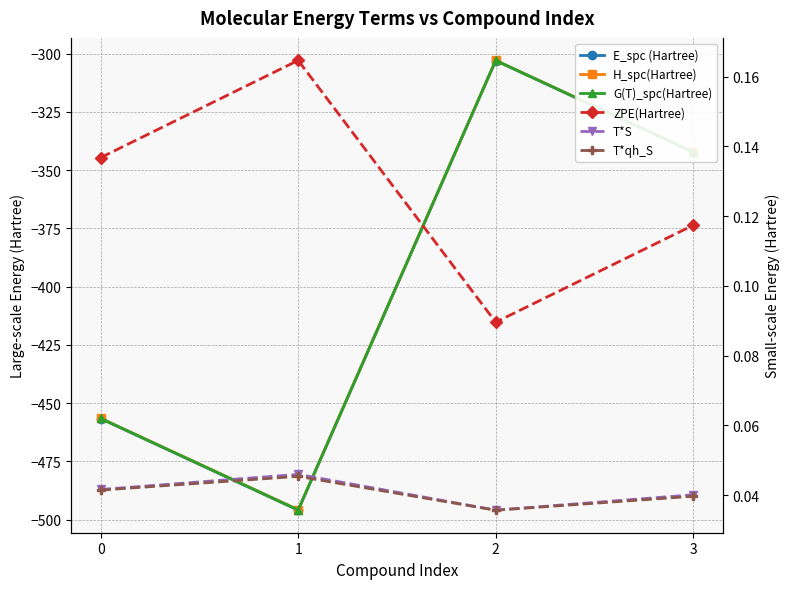

Where does the E_spc (Hartree) series first go above -342?

2